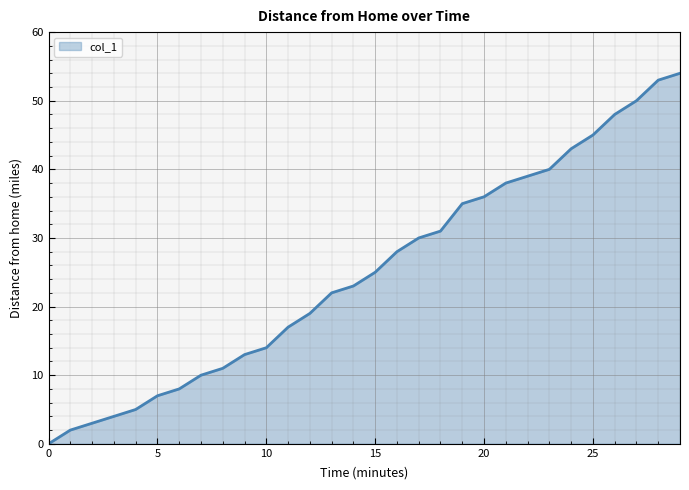

What is the difference between the maximum and minimum values?

54